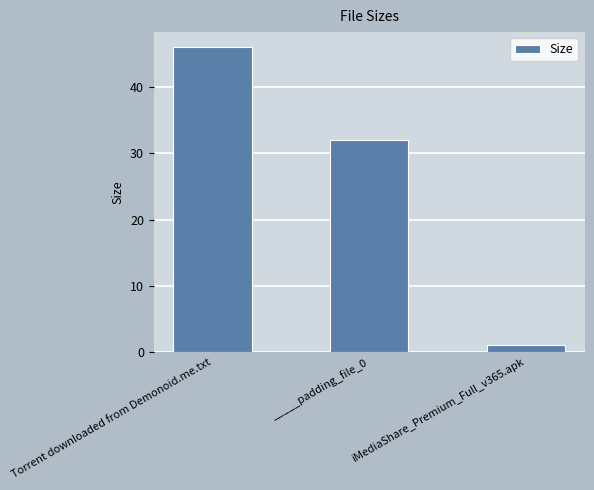

At which label does the data first exceed 31?

Torrent downloaded from Demonoid.me.txt